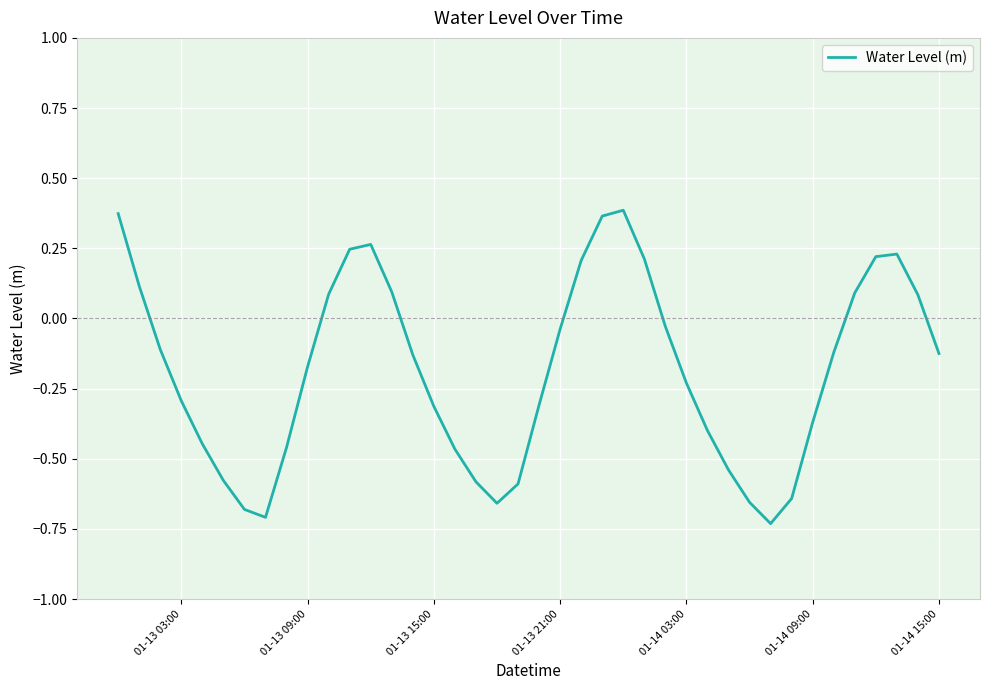

What is the difference between the maximum and minimum values?

1.1